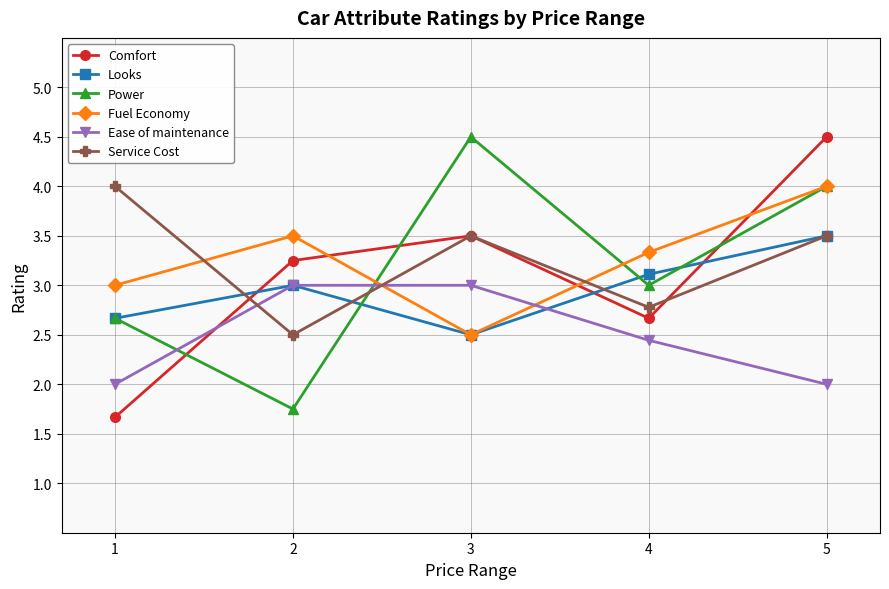

Which series changed the most between 3 and 4?

Power